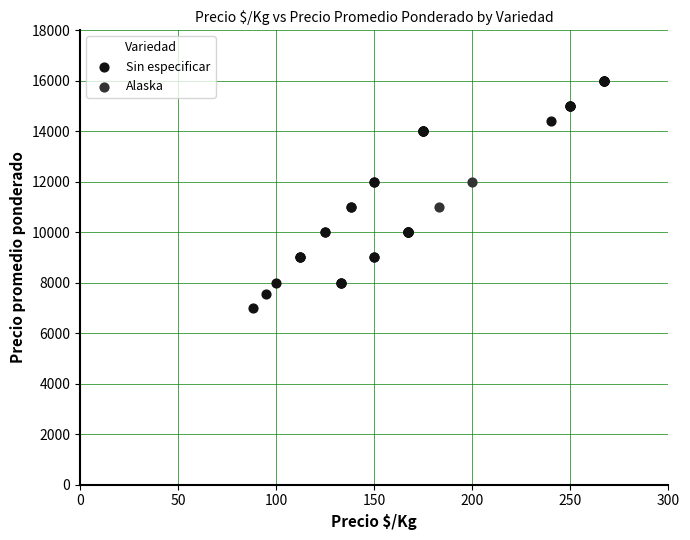

What are all the series names shown in the legend?

Sin especificar, Alaska